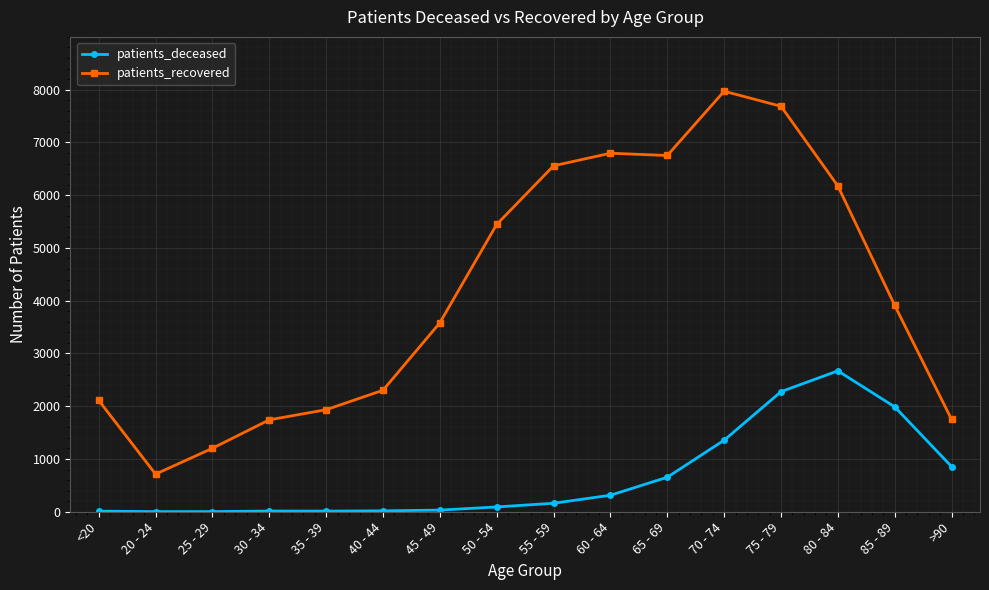

At which category is the sum across all series the highest?

75 - 79